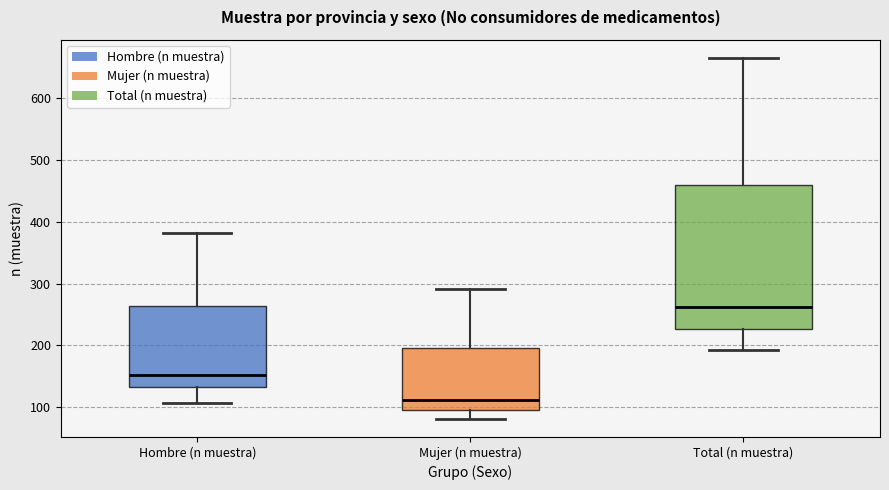

Reading left to right, read every box against the y-axis: the position of its median line, the range the box covers, and the ends of its whiskers. The values are not printed on the chart, so give them approximately, as read against the axis.

Hombre (n muestra): median 150, box 130 to 260, whiskers 110 to 380
Mujer (n muestra): median 110, box 100 to 200, whiskers 80 to 290
Total (n muestra): median 260, box 230 to 460, whiskers 190 to 670